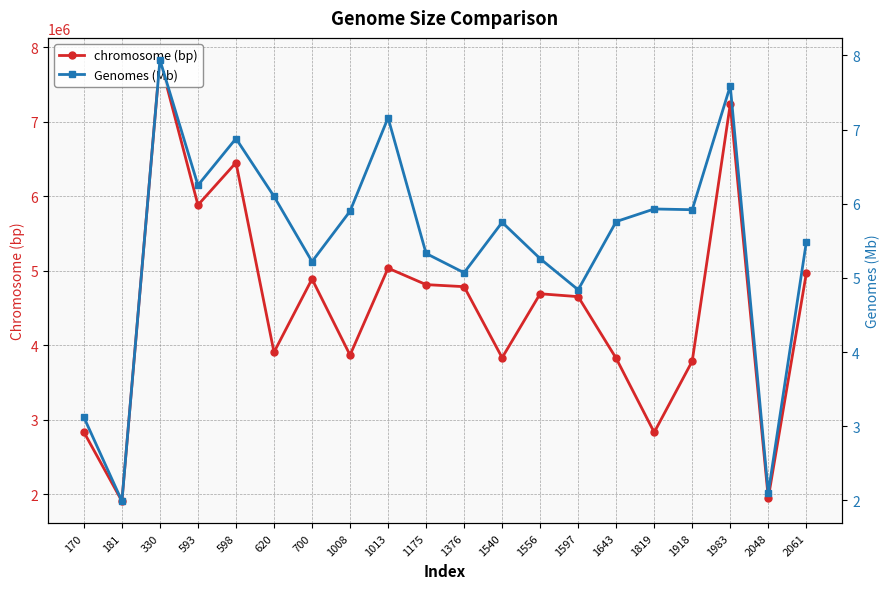

How many lines are shown in the chart?

2